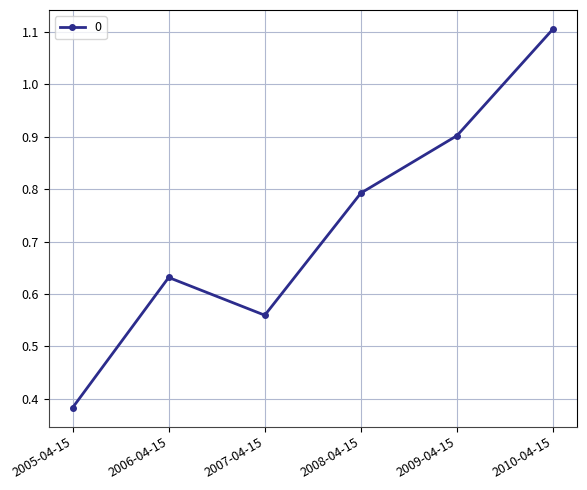

Rank the categories by value from highest to lowest.

2010-04-15, 2009-04-15, 2008-04-15, 2006-04-15, 2007-04-15, 2005-04-15